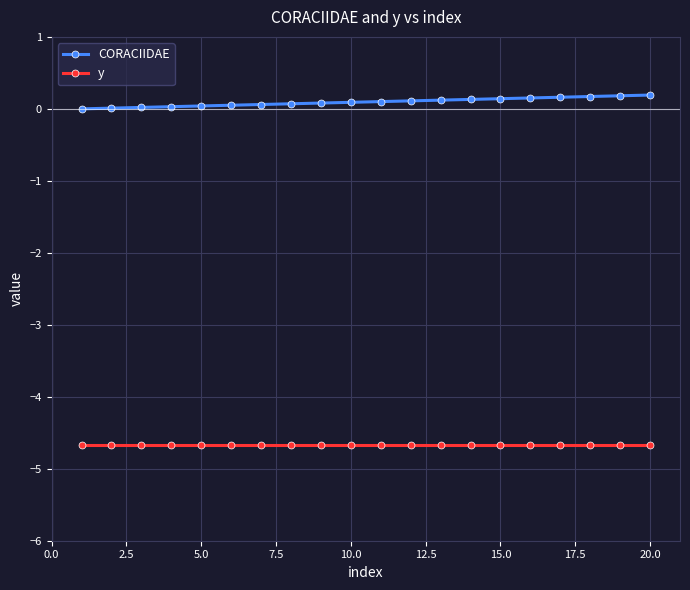

True or false: CORACIIDAE and y intersect in this chart.

False